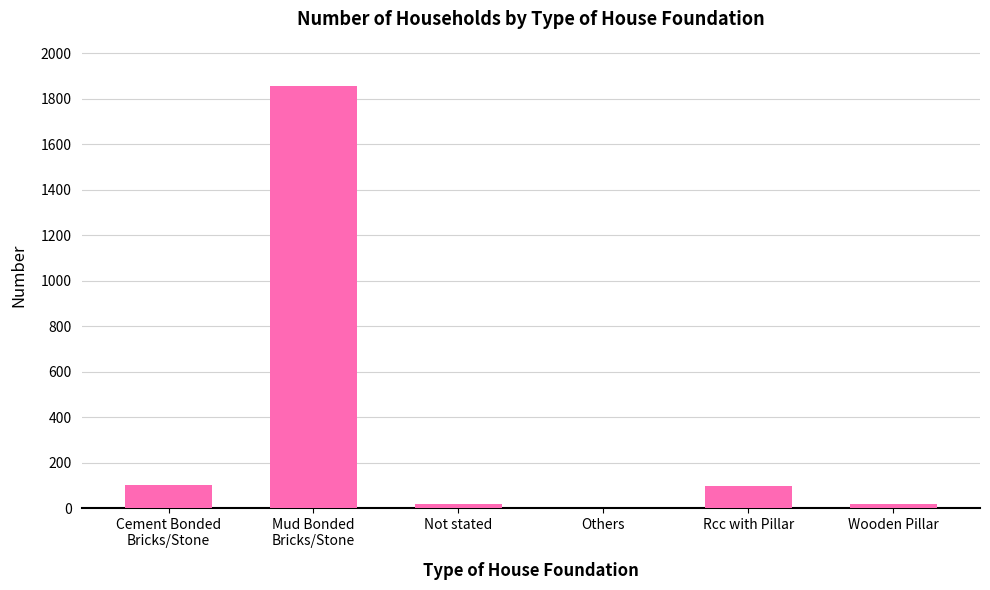

What is the maximum value shown in the chart?

1853